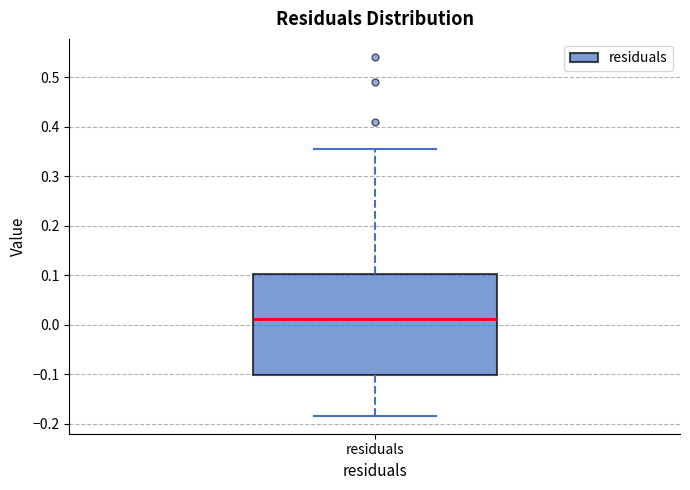

Read this box plot against the y-axis: the position of the median line, the range covered by the box, and the ends of both whiskers. The values are not printed on the chart, so give them approximately, as read against the axis.

median 0.01, box -0.10 to 0.10, whiskers -0.18 to 0.36